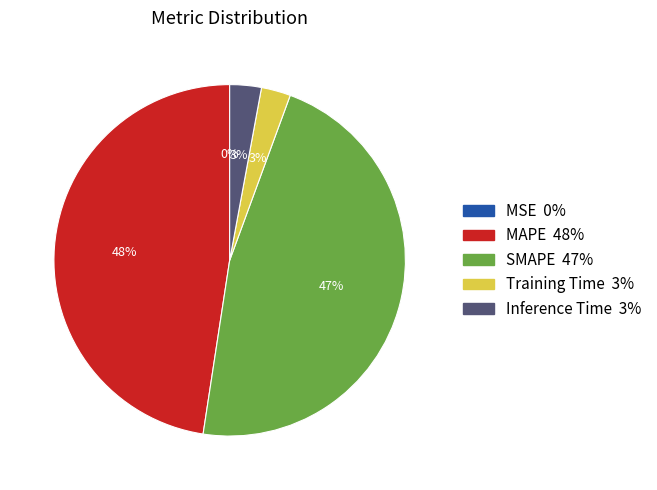

The Inference Time slice represents 3% of the pie. True or false?

True